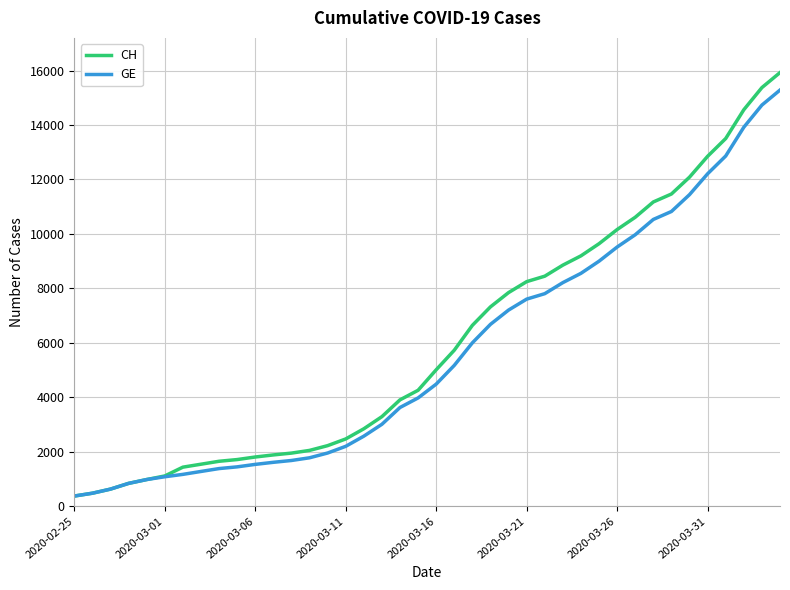

How many distinct data groups are displayed?

2